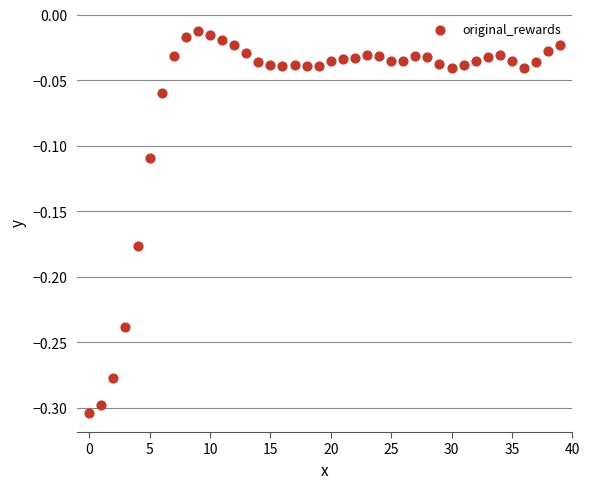

What is the range of Y values (max minus min)?

0.3